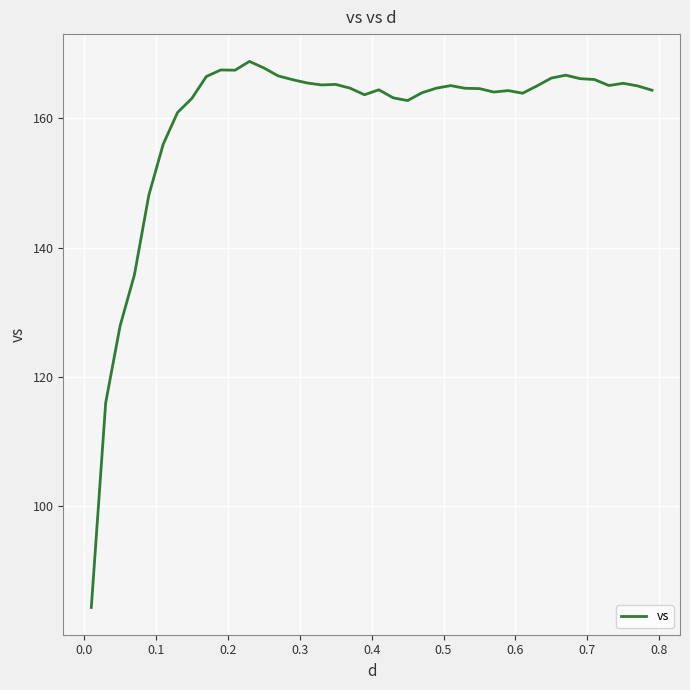

What is the maximum value shown in the chart?

168.8